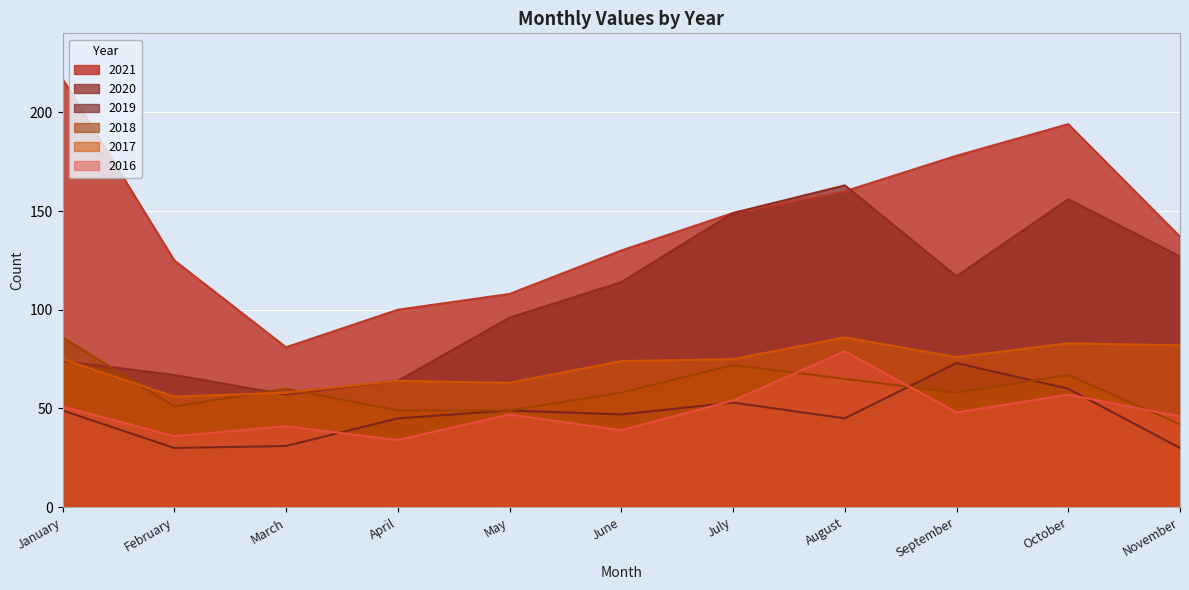

Reading left to right, transcribe all the data shown in this chart.

2021: 217	125	81	100	108	130	149	160	178	194	137
2020: 74	67	57	64	96	114	149	163	117	156	127
2019: 49	30	31	45	49	47	53	45	73	60	30
2018: 86	51	60	49	49	58	72	65	58	67	42
2017: 75	56	58	64	63	74	75	86	76	83	82
2016: 51	36	41	34	47	39	54	79	48	57	46